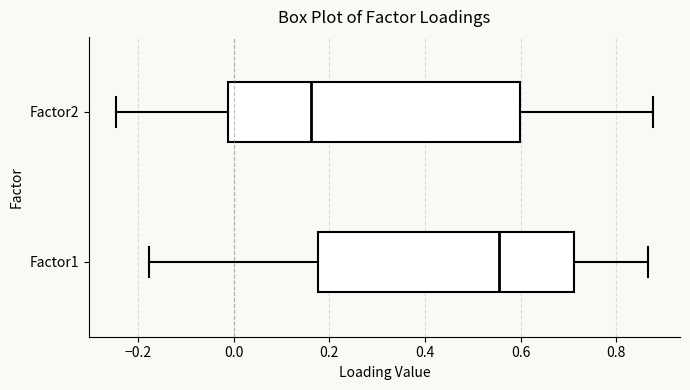

Which box is the widest, from its left edge to its right edge?

Factor2